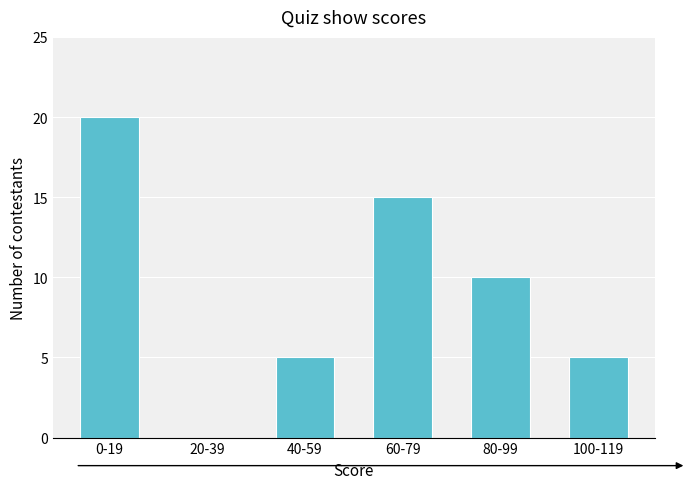

Reading right to left, transcribe all the data shown in this chart.

100-119=5	80-99=10	60-79=15	40-59=5	20-39=0	0-19=20